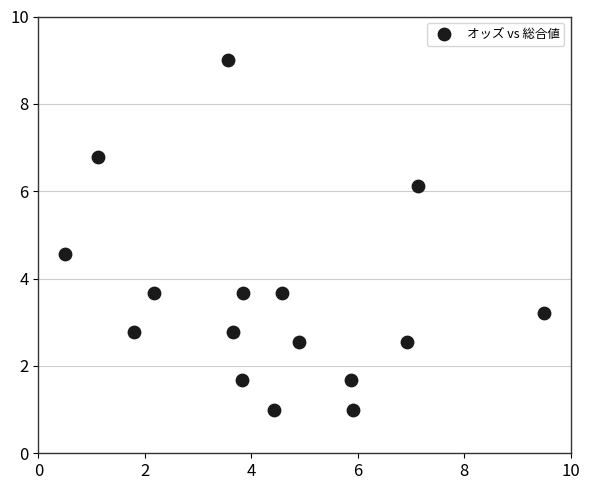

What is the range of X values (max minus min)?

9.0